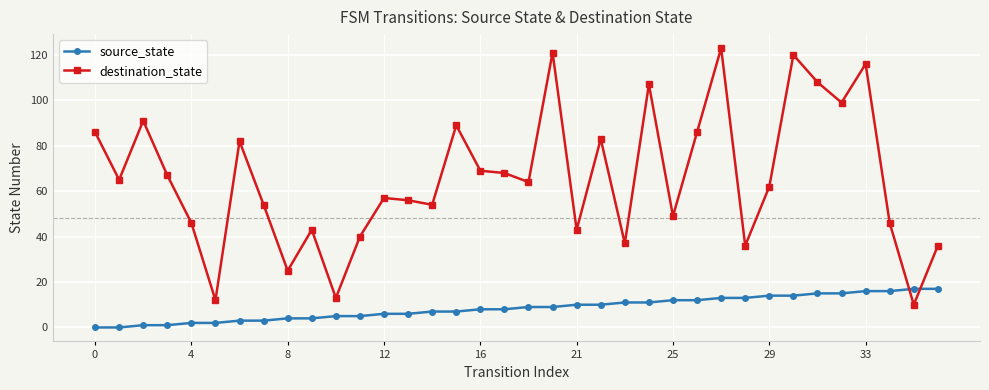

What are all the series names shown in the legend?

source_state, destination_state